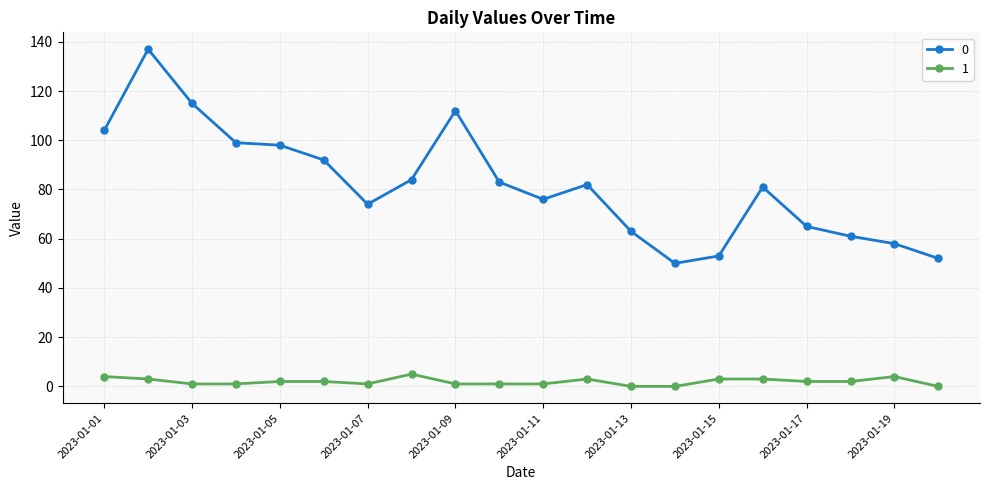

Count the number of categories in the chart.

20